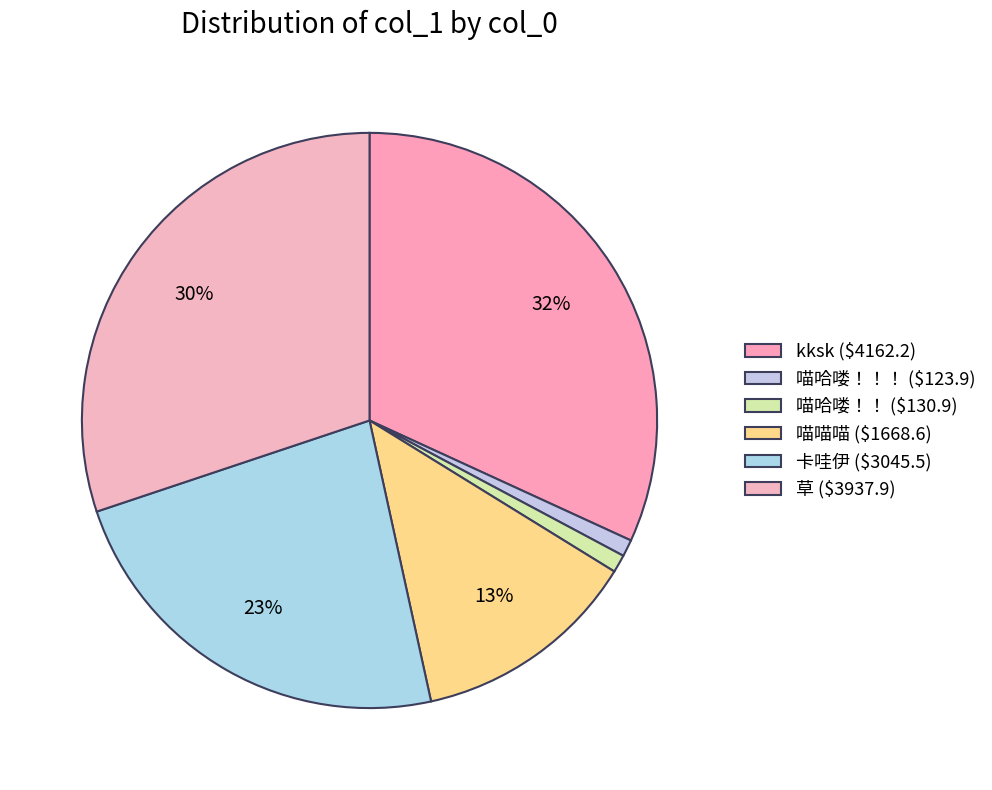

How many slices are in this pie chart?

6